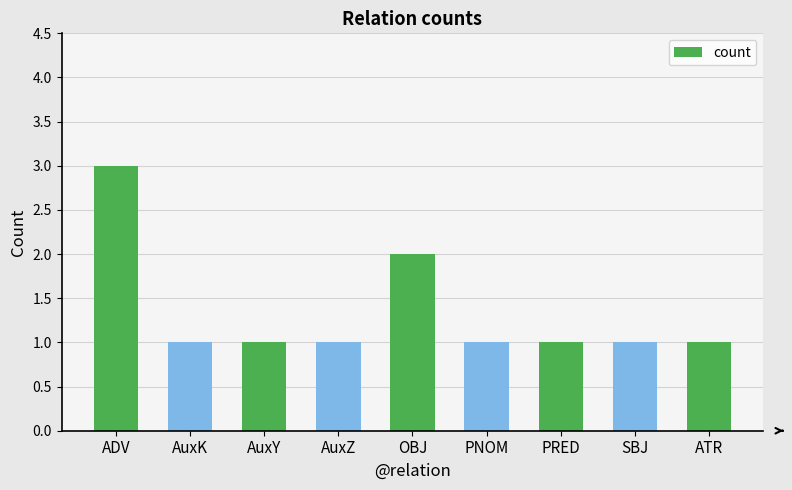

Does the chart contain stacked bars?

No